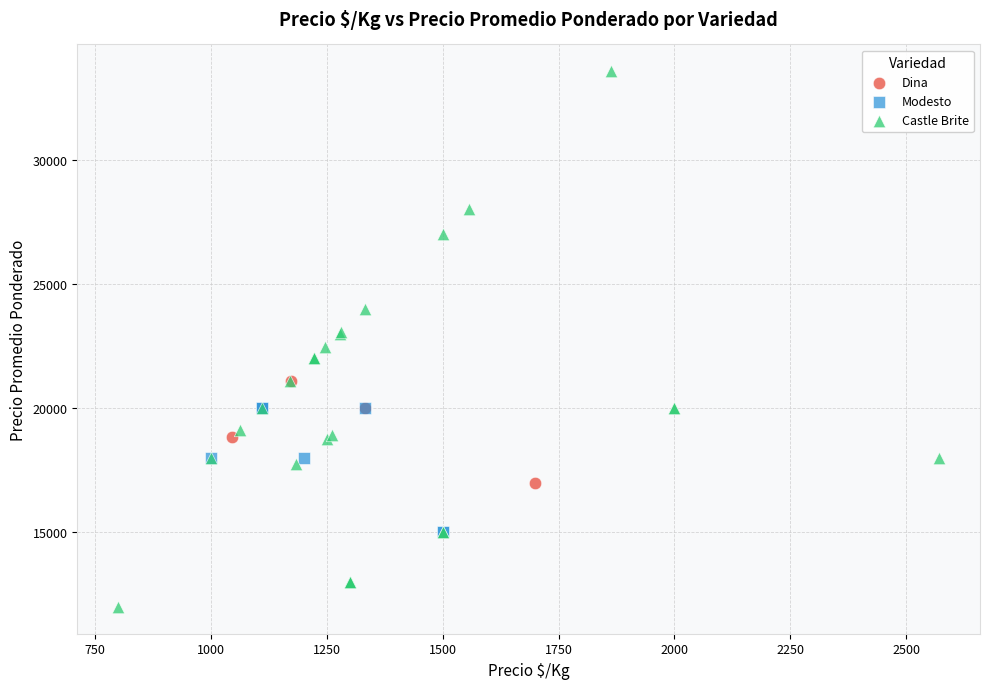

What are all the series names shown in the legend?

Dina, Modesto, Castle Brite